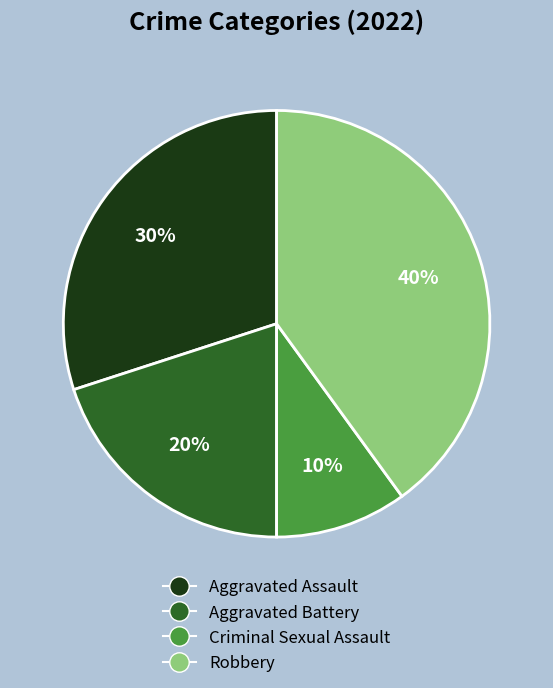

Do Aggravated Assault and Criminal Sexual Assault together represent more than half of the pie?

No